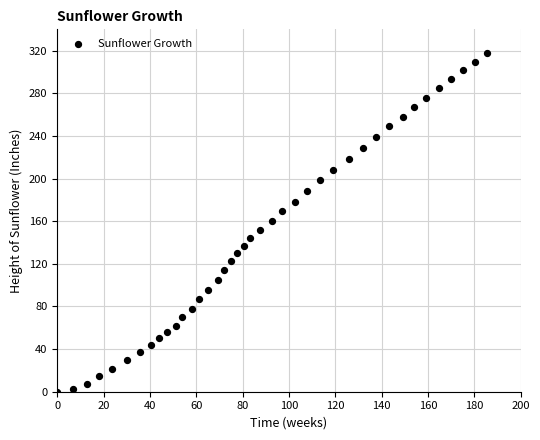

What is the range of X values (max minus min)?

185.3